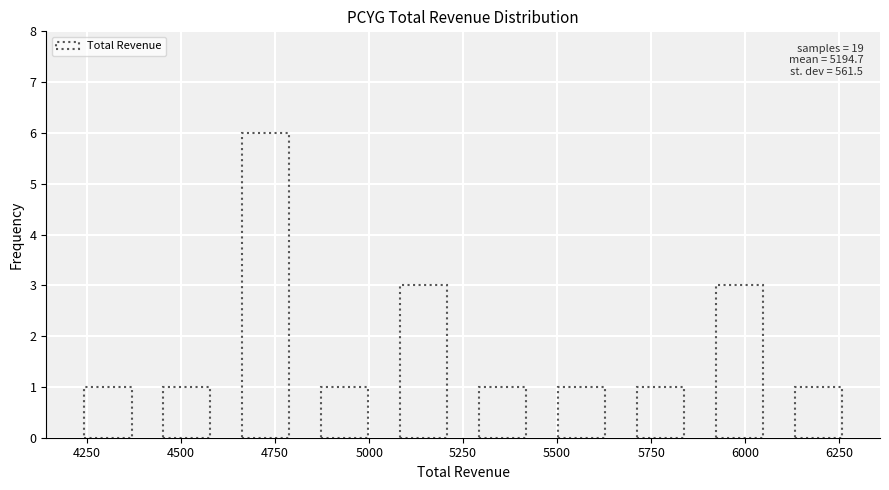

Over which range of the x-axis is the bar tallest?

4620 to 4830